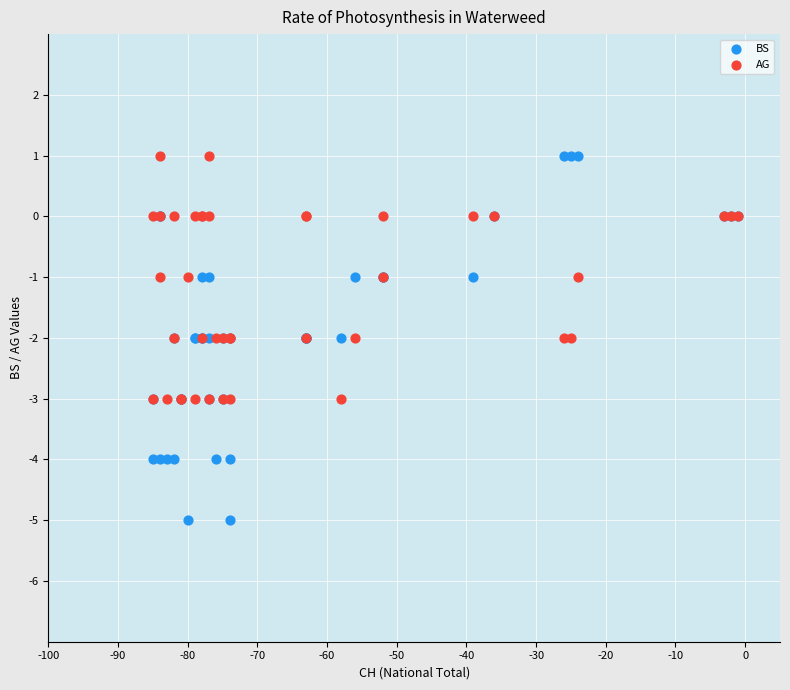

What is the X range (max minus min) for the scatter plot?

84